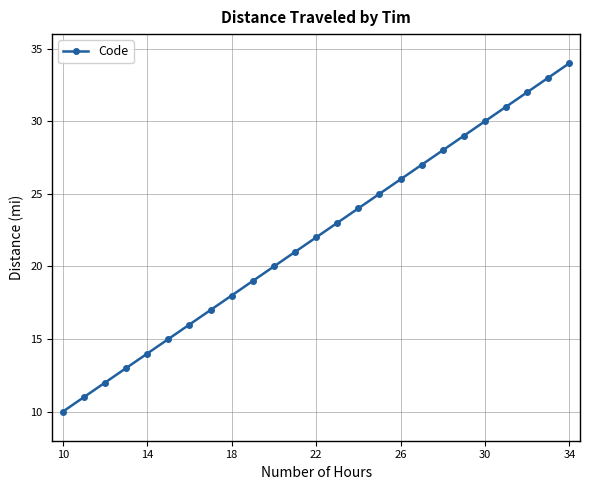

Reading left to right, what are all the values shown in this chart?

10	11	12	13	14	15	16	17	18	19	20	21	22	23	24	25	26	27	28	29	30	31	32	33	34